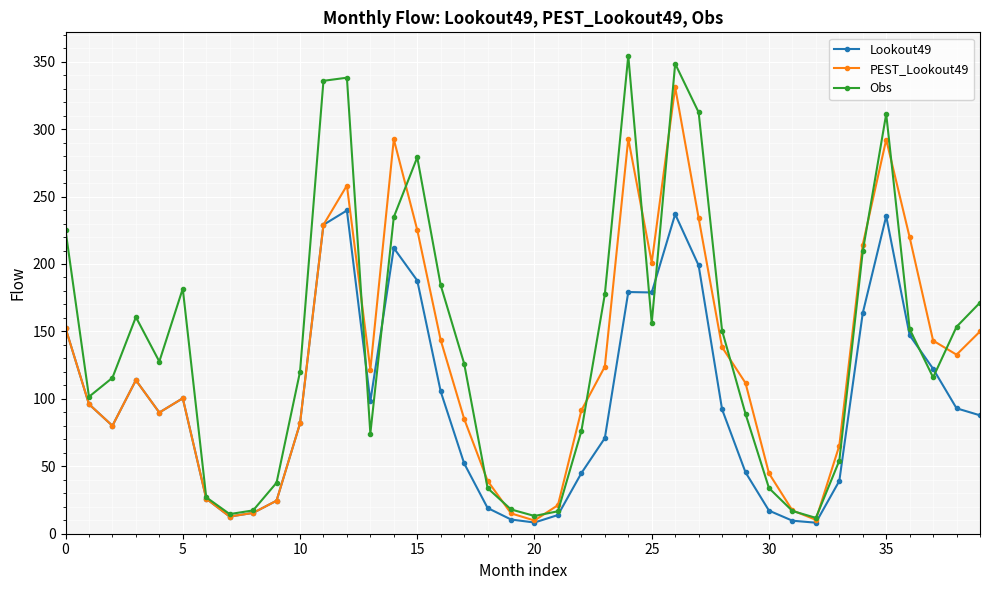

What is the maximum value for PEST_Lookout49?

331.0